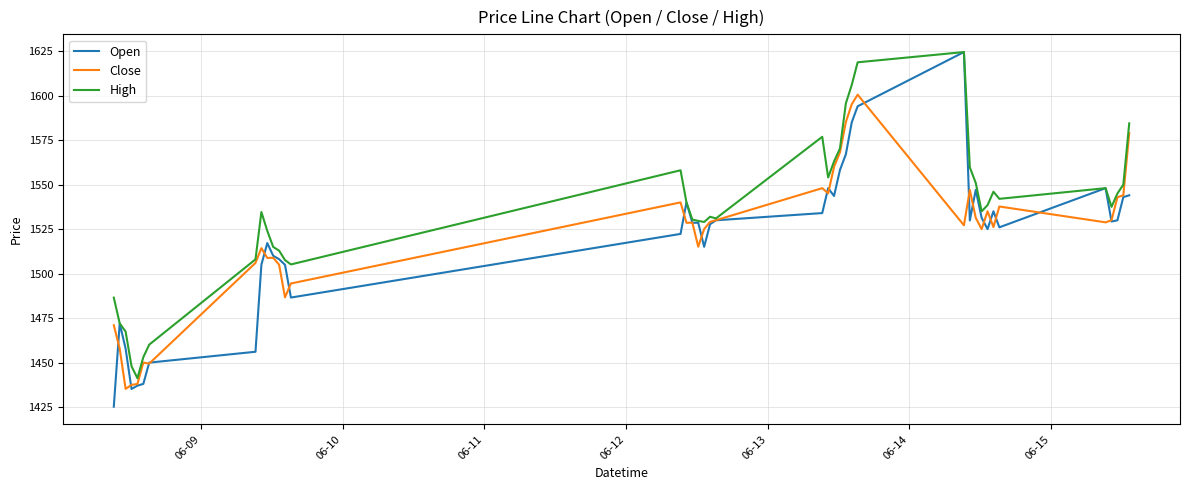

What is the maximum value for Close?

1600.5